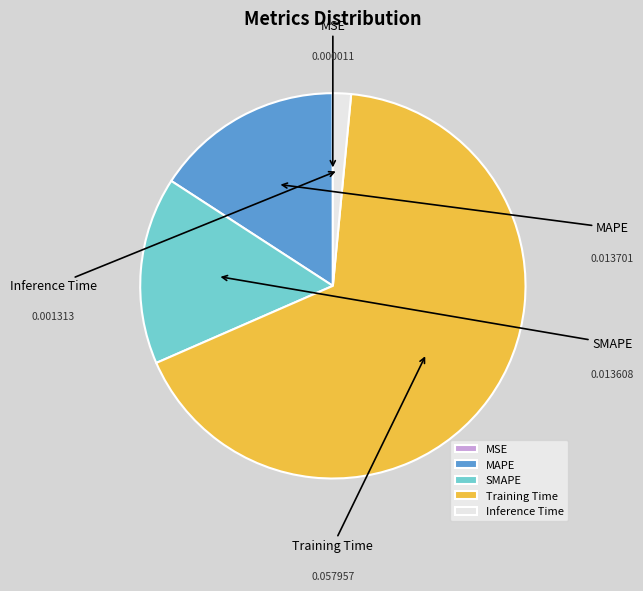

Is it true that MAPE is 16% of the pie?

True